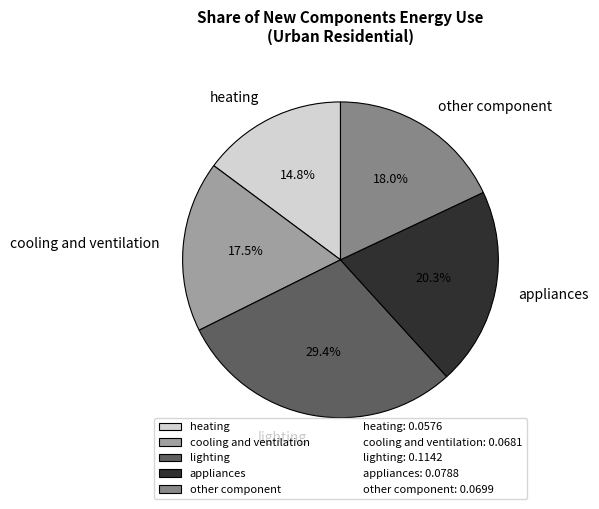

What percentage is the appliances slice, to the nearest percent?

20%